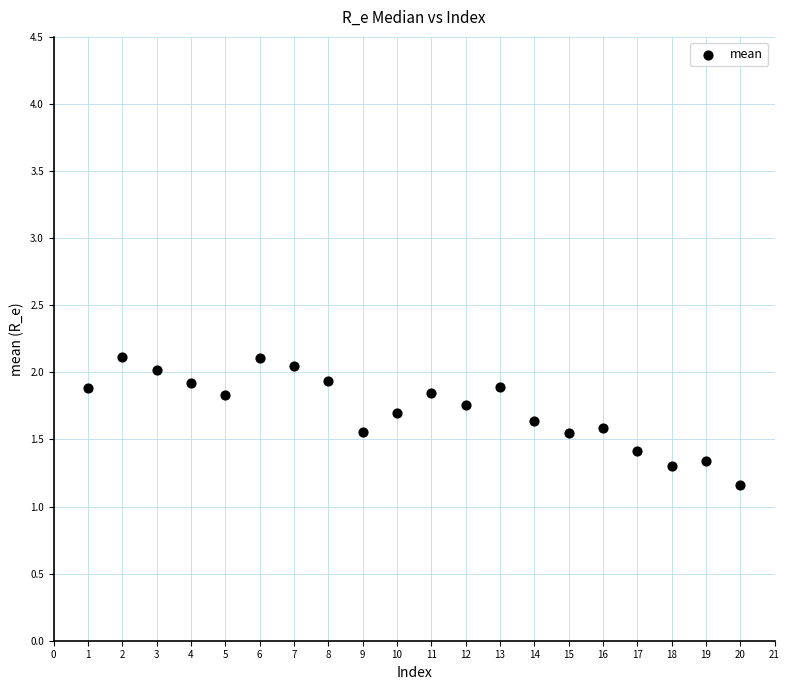

What Y value in the scatter plot is closest to 1?

1.2